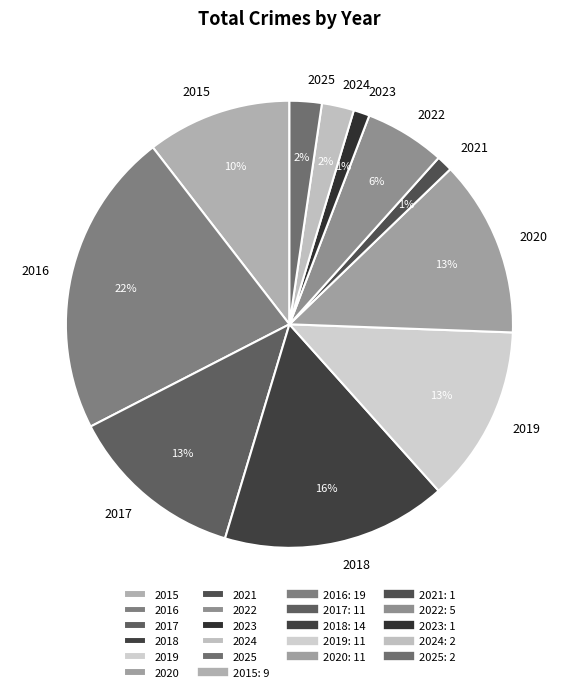

Is 2015 the majority of the pie?

No